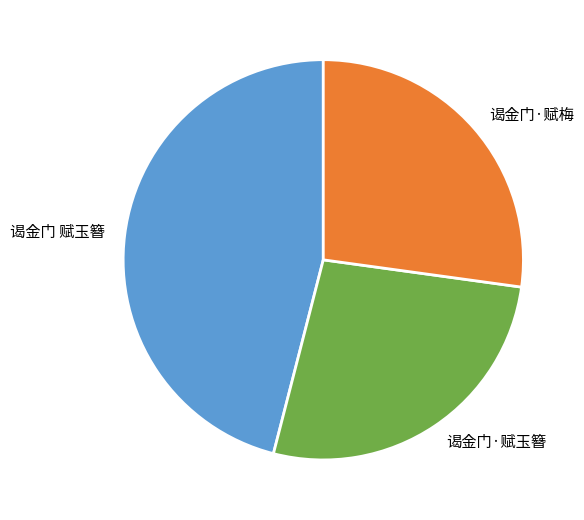

Does 谒金门·赋梅 account for over 50% of the chart?

No